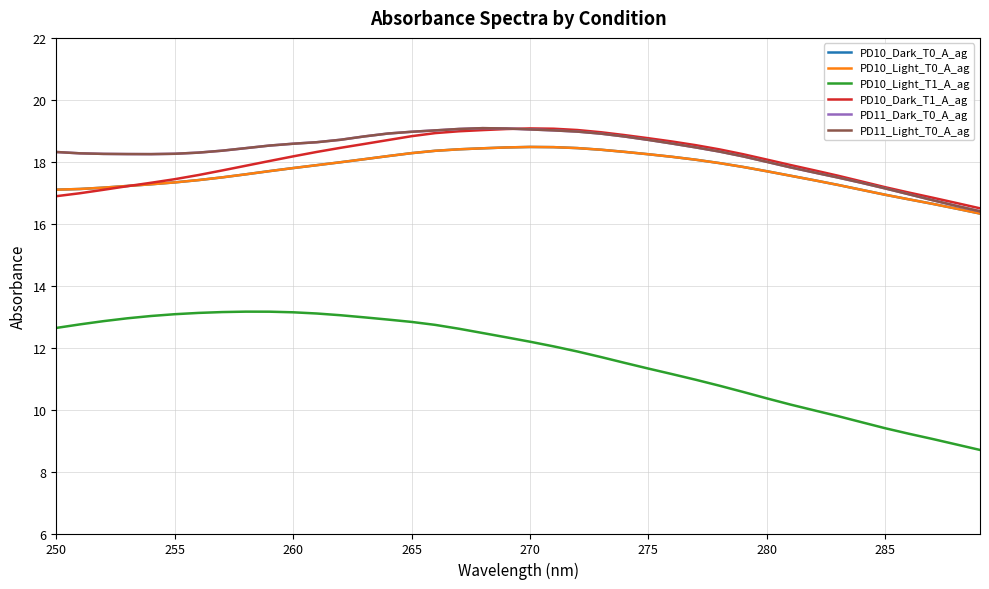

Does the chart display data point markers on the line(s)?

No